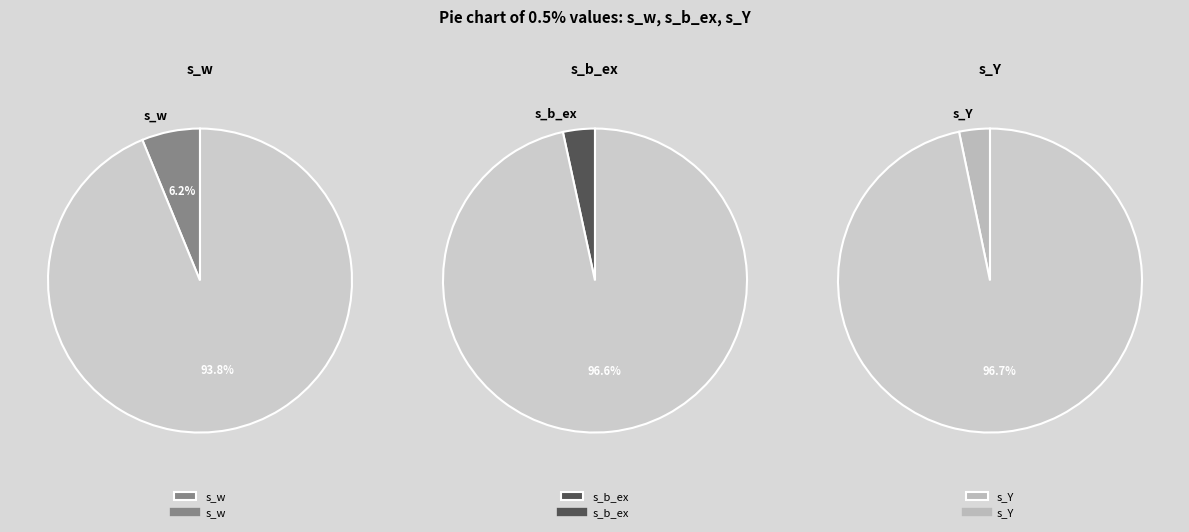

How many segments does this pie chart have?

3